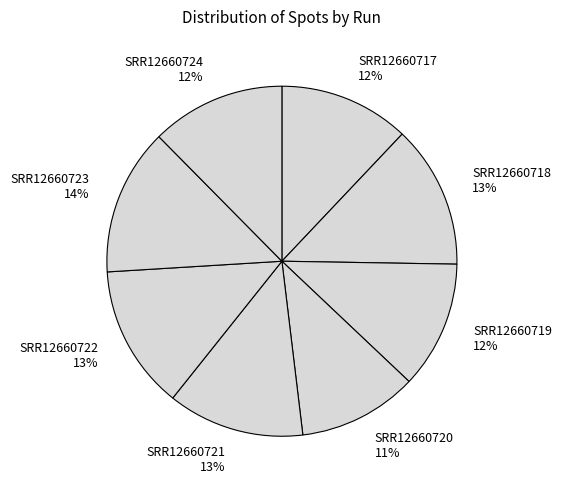

What is the ratio of the value at SRR12660720 to the value at SRR12660724?

0.9